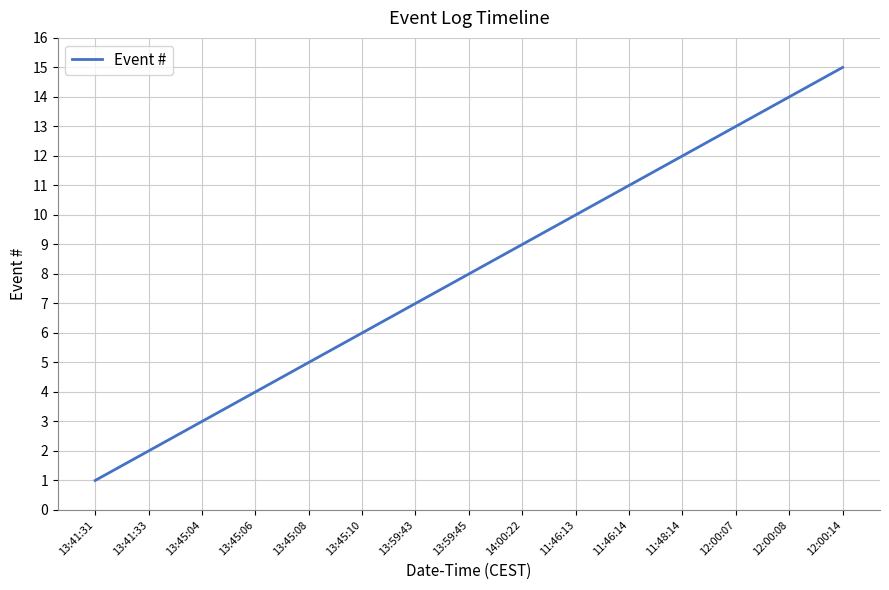

Is it true that the value at 13:45:10 is 6?

True